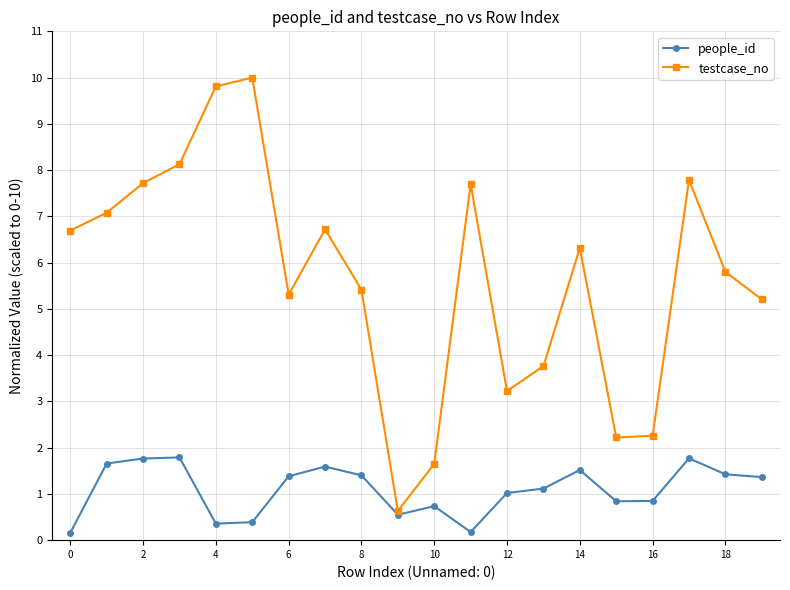

How many data points does each series have?

20